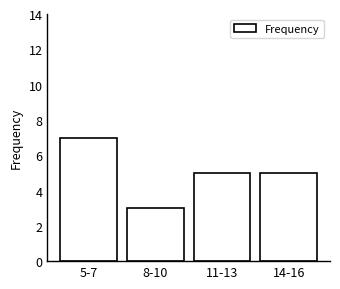

Reading right to left, what are all the values shown in this chart?

5	5	3	7